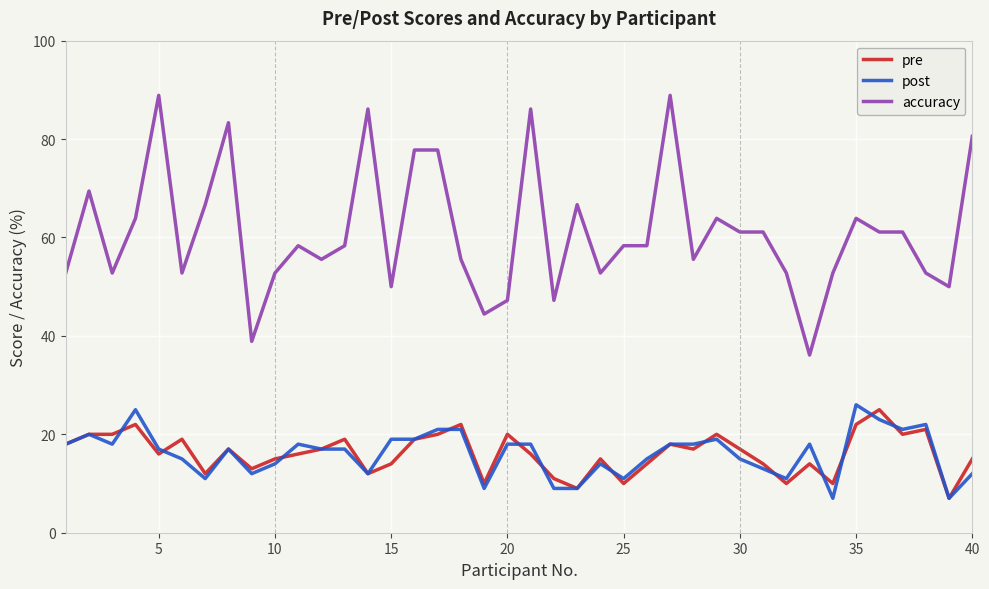

What is the difference between the maximum and minimum values in the post series?

19.0